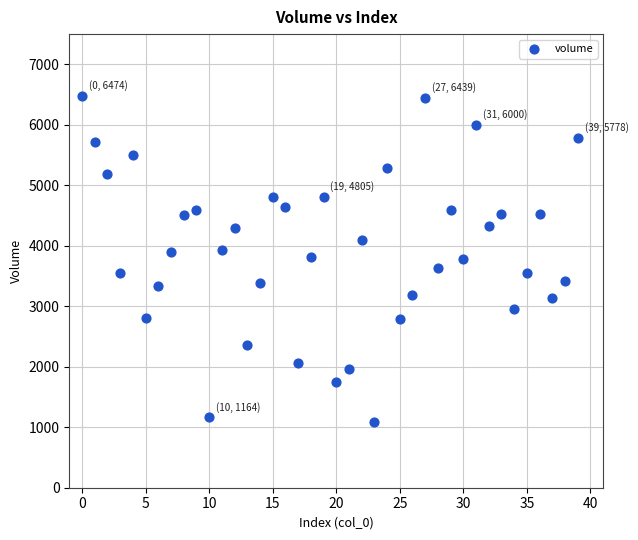

What is the range of Y values (max minus min)?

5382.0